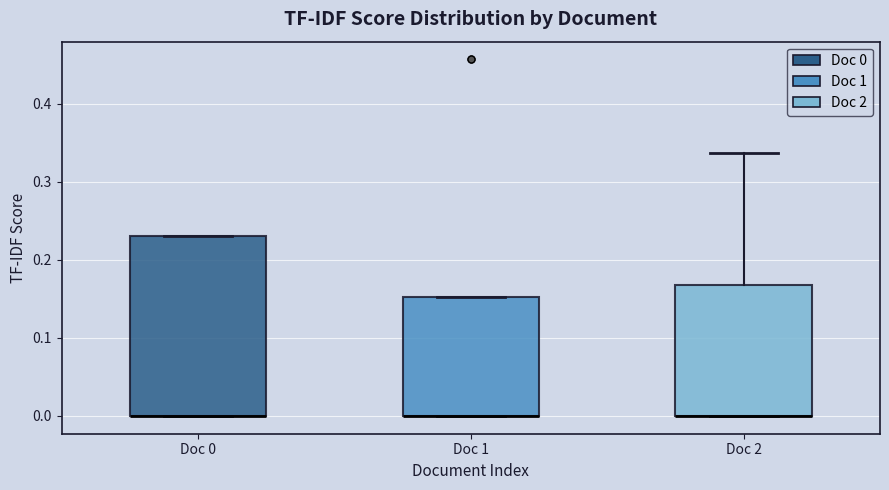

Comparing the boxes themselves (not the whiskers), which one is the tallest?

Doc 0